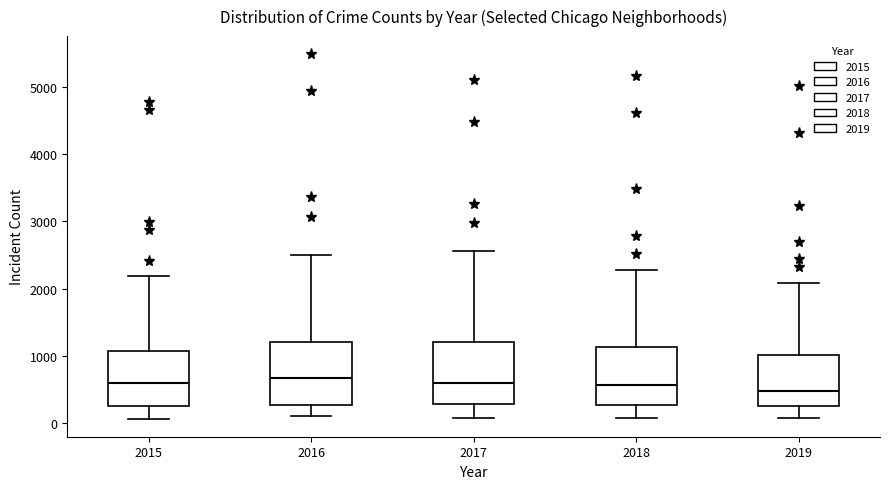

Reading left to right, transcribe this box plot: for each box, give where its median line is, the range the box spans, and where its two whiskers end, as read against the y-axis. The values are not printed on the chart, so give them approximately, as read against the axis.

2015: median 600, box 300 to 1100, whiskers 100 to 2200
2016: median 700, box 300 to 1200, whiskers 100 to 2500
2017: median 600, box 300 to 1200, whiskers 100 to 2600
2018: median 600, box 300 to 1100, whiskers 100 to 2300
2019: median 500, box 300 to 1000, whiskers 100 to 2100